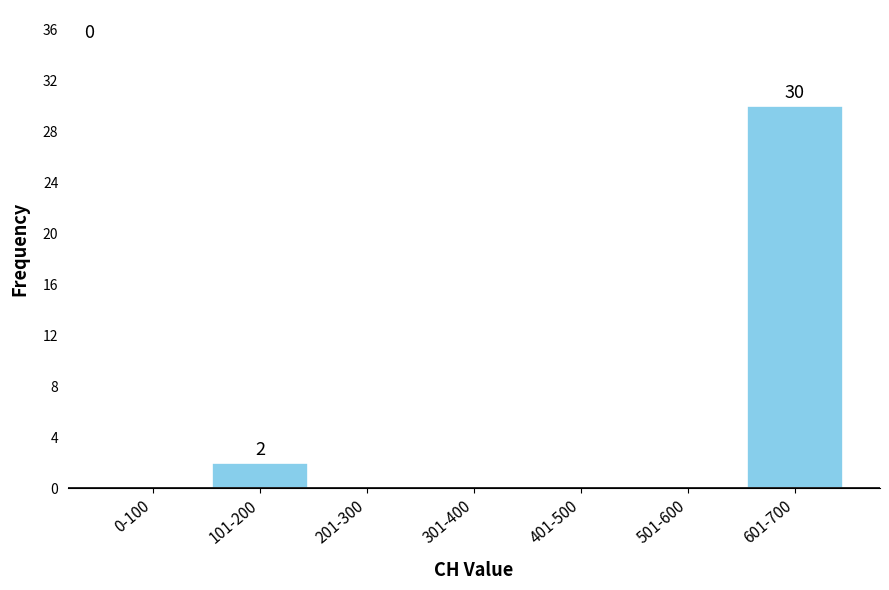

Reading left to right, what are all the values shown in this chart?

0-100=0	101-200=2	201-300=0	301-400=0	401-500=0	501-600=0	601-700=30